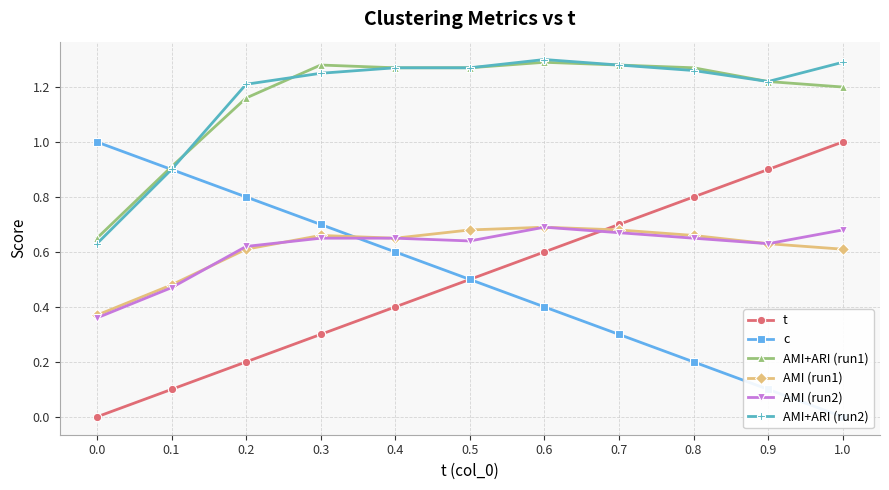

List the series in order of their peak value, lowest first.

AMI (run1), AMI (run2), t, c, AMI+ARI (run1), AMI+ARI (run2)